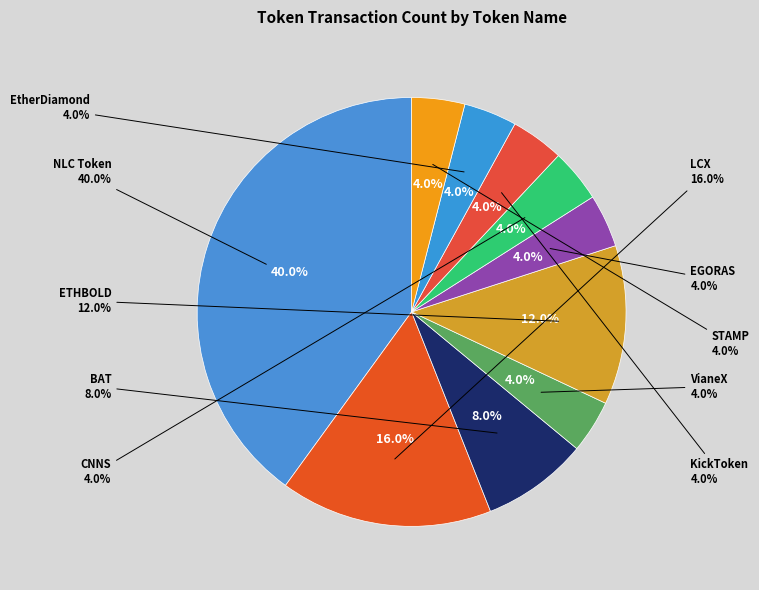

What is the largest slice in the pie chart?

NLC Token